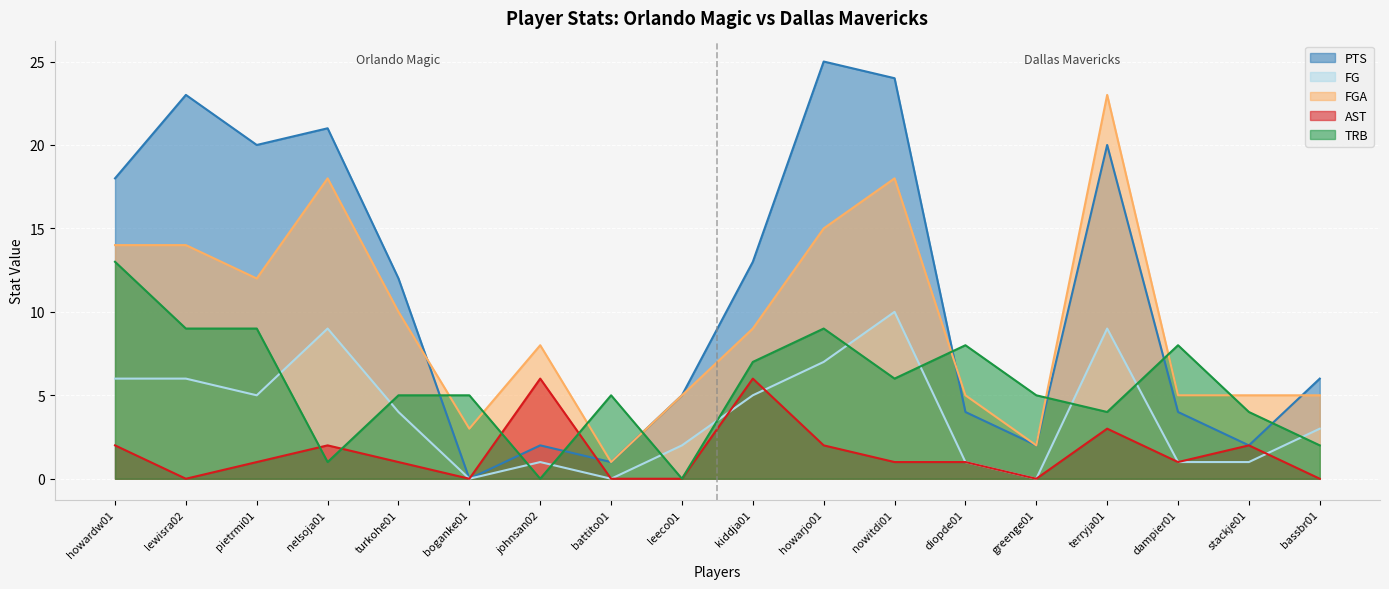

At which category is the sum across all series the highest?

nowitdi01